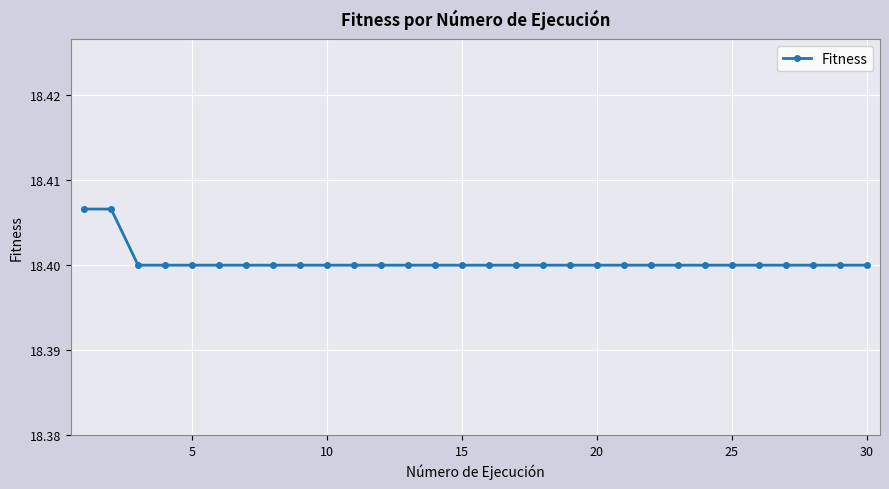

Count the values in the range 18 to 19.

30